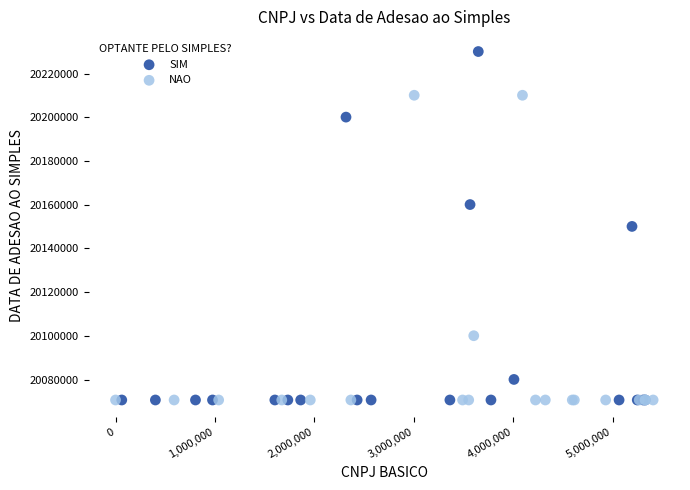

Which series has the largest Y range (max minus min)?

SIM